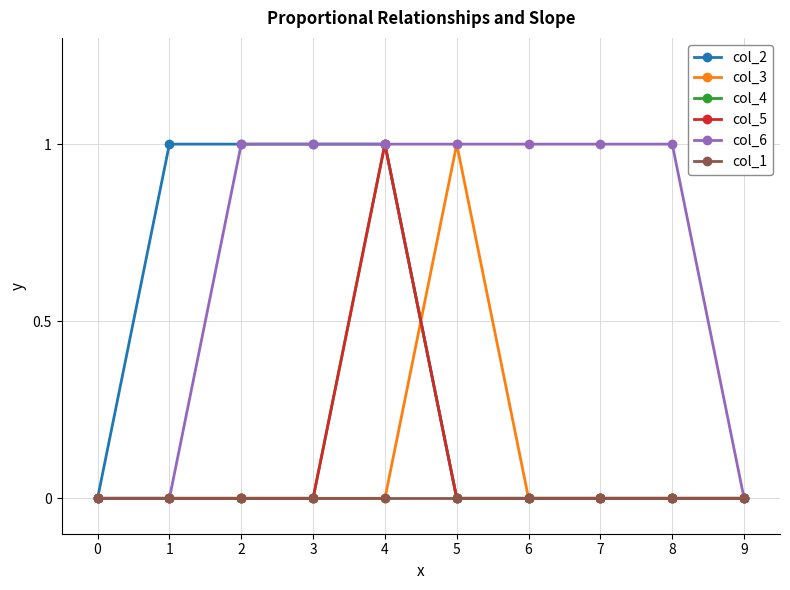

Does the chart have visible grid lines?

Yes